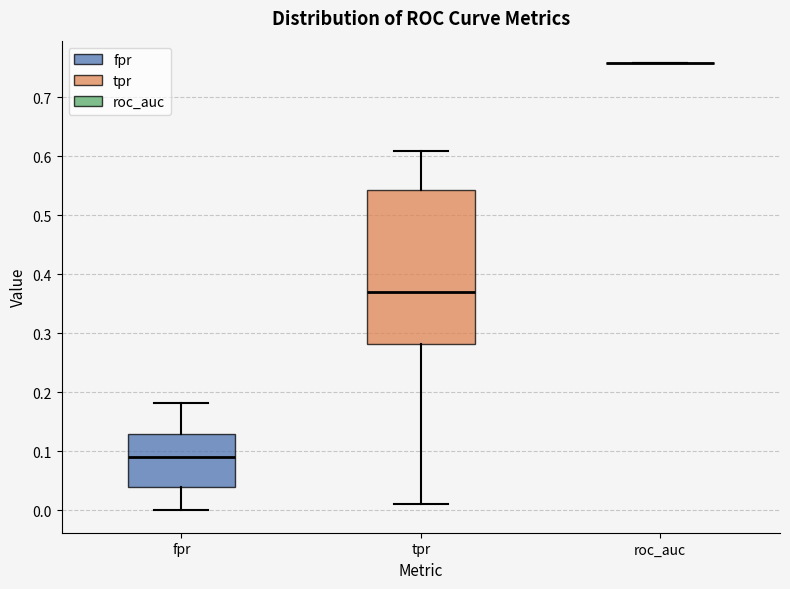

Where does the upper whisker of the box for tpr end on the y-axis? The values are not printed on the chart, so give them approximately, as read against the axis.

0.61